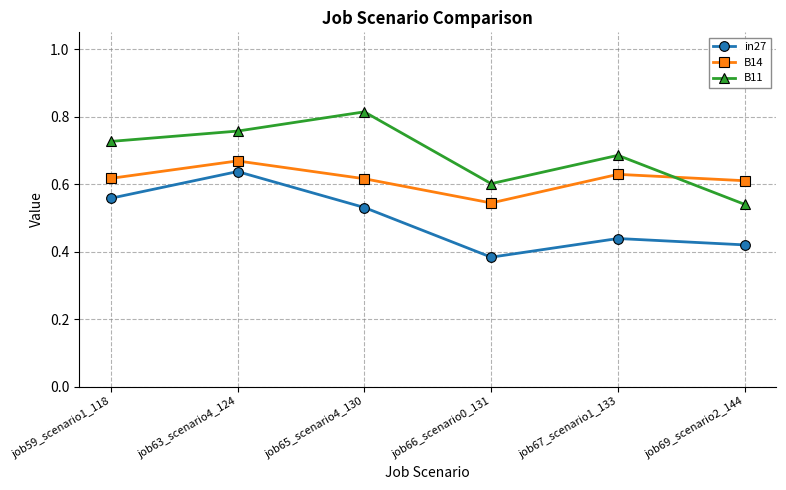

Which series changed the most between job63_scenario4_124 and job67_scenario1_133?

in27